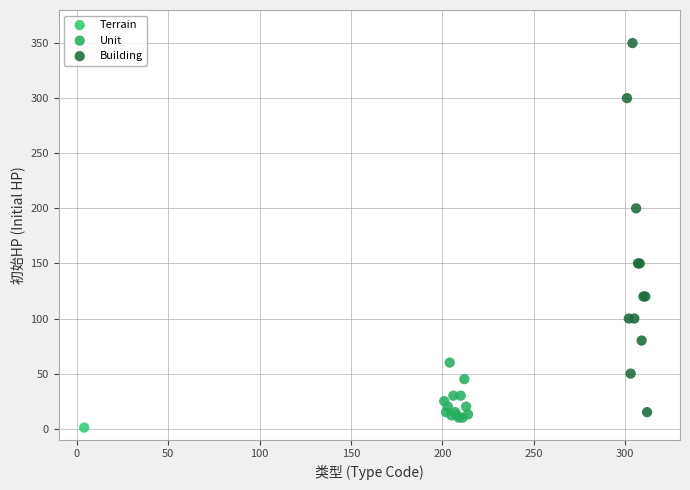

Which series contains the lowest Y value?

Terrain